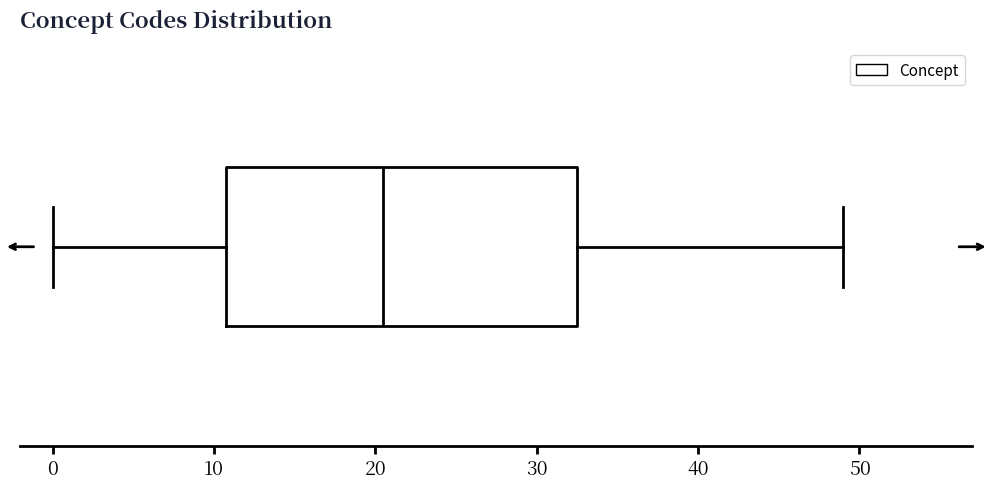

Transcribe this box plot: give where the median line is, the range the box spans, and where the two whiskers end, as read against the x-axis. The values are not printed on the chart, so give them approximately, as read against the axis.

median 21, box 11 to 33, whiskers 0 to 49